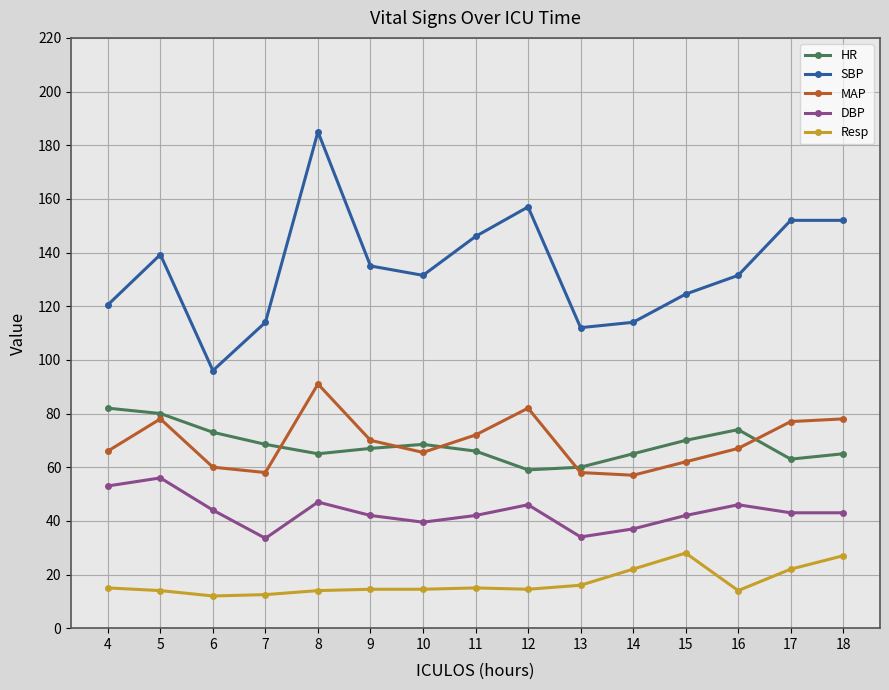

What is the value of the MAP point at the 11th from the left?

57.0